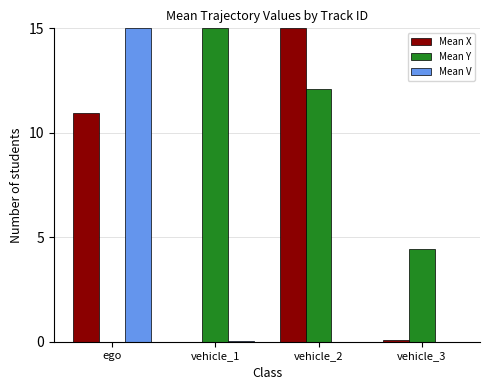

Which series changed the most between ego and vehicle_2?

Mean V